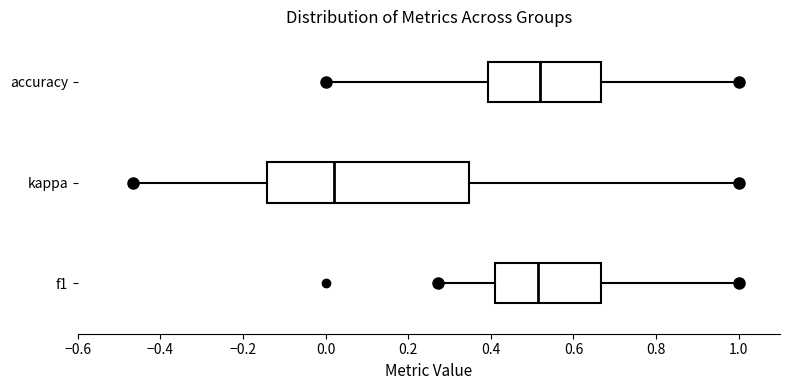

Where is the right edge of the box for accuracy on the x-axis? The values are not printed on the chart, so give them approximately, as read against the axis.

0.66